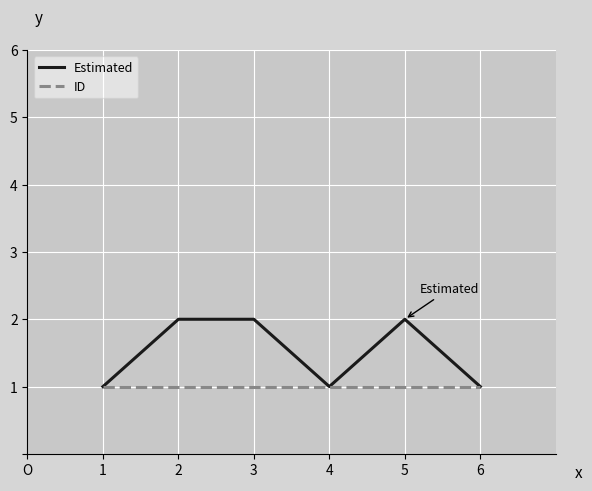

Which series changed the most between 1 and 3?

Estimated